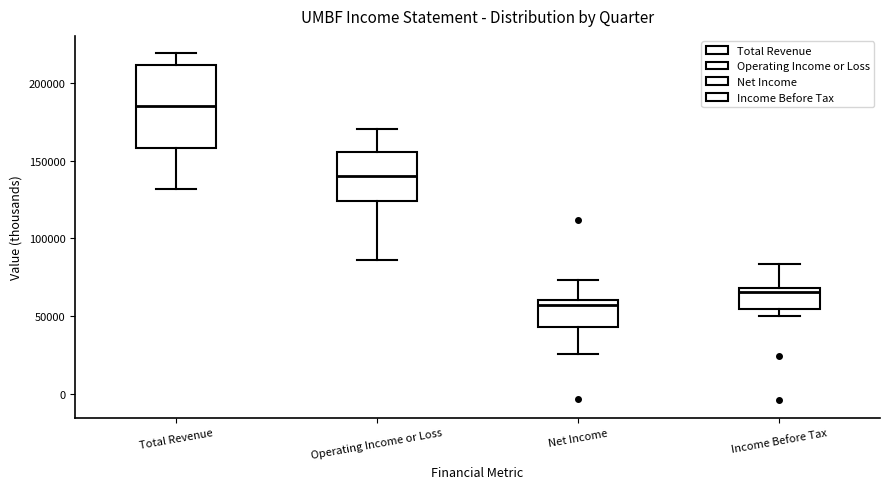

Which box is the tallest, from its lower edge to its upper edge?

Total Revenue